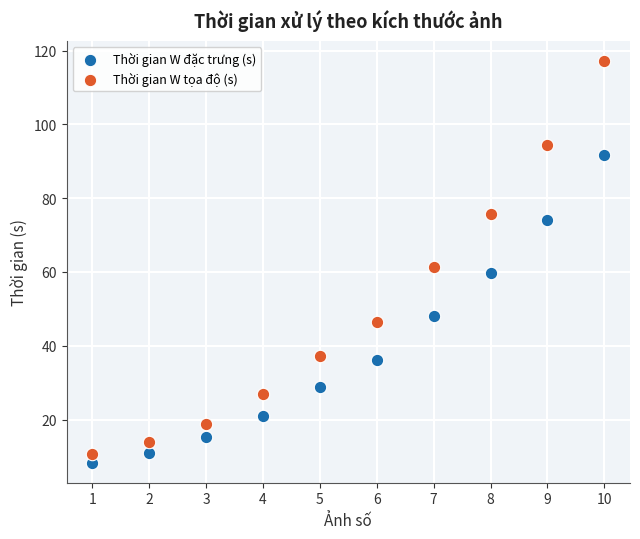

Which series contains the highest Y value?

Thời gian W tọa độ (s)